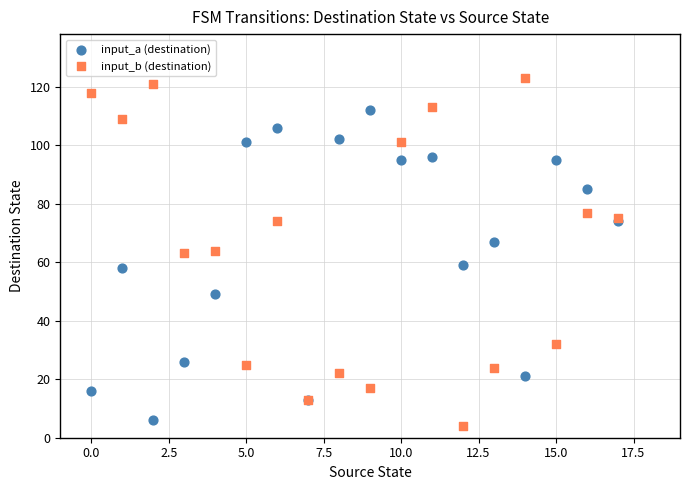

Which series has the largest Y range (max minus min)?

input_b (destination)